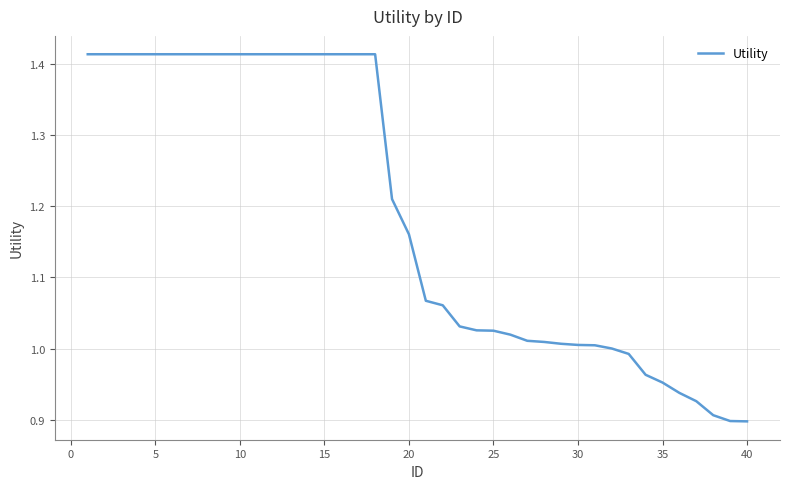

How many lines are shown in the chart?

1